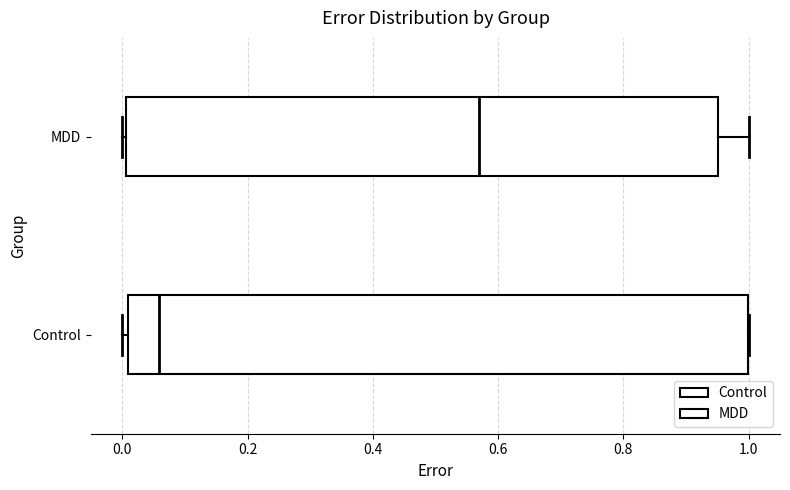

Reading bottom to top, read every box against the x-axis: the position of its median line, the range the box covers, and the ends of its whiskers. The values are not printed on the chart, so give them approximately, as read against the axis.

Control: median 0.06, box 0.00 to 1.00, whiskers 0.00 (just left of the box's left edge) to 1.00
MDD: median 0.56, box 0.00 to 0.96, whiskers 0.00 to 1.00